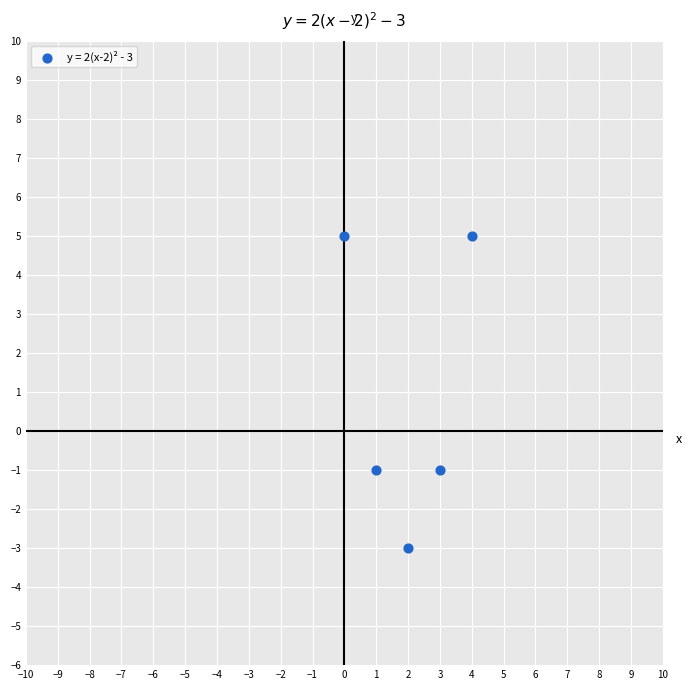

What is the range of Y values (max minus min)?

8